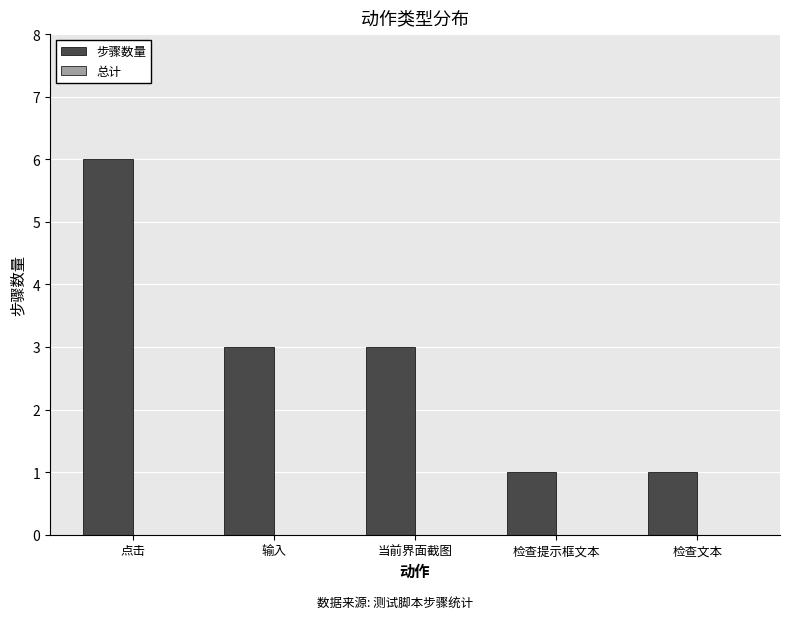

What is the difference between the maximum and minimum values?

5